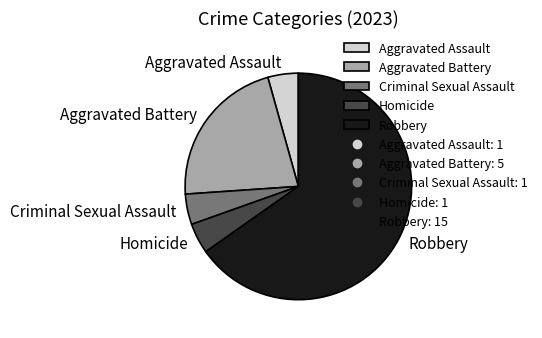

What is the ratio of the value at Robbery to the value at Criminal Sexual Assault?

15.0